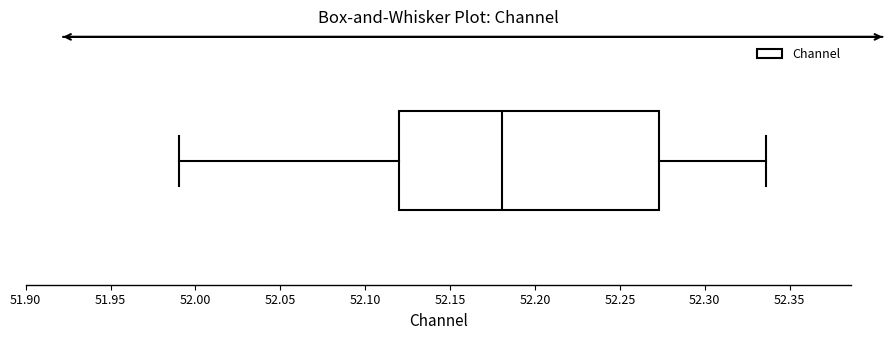

Read this box plot against the x-axis: the position of the median line, the range covered by the box, and the ends of both whiskers. The values are not printed on the chart, so give them approximately, as read against the axis.

median 52.180, box 52.120 to 52.275, whiskers 51.990 to 52.335